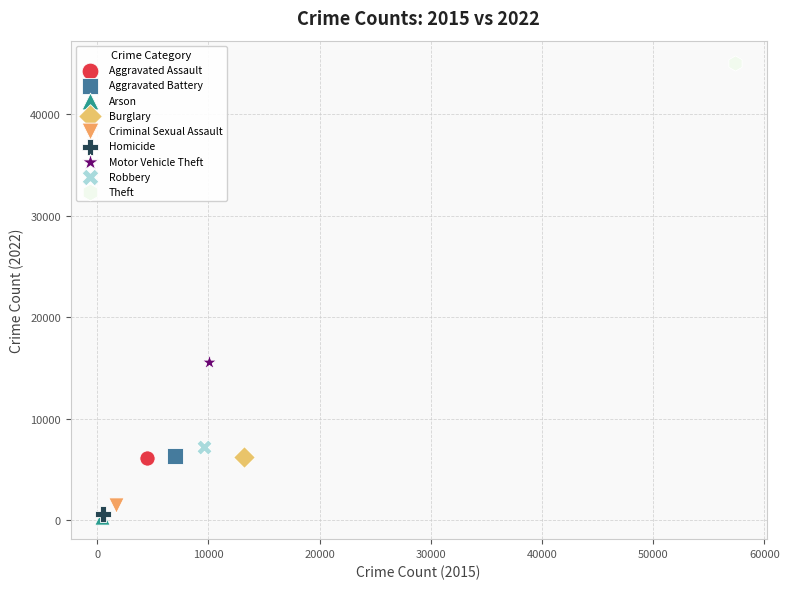

What are all the series names shown in the legend?

Aggravated Assault, Aggravated Battery, Arson, Burglary, Criminal Sexual Assault, Homicide, Motor Vehicle Theft, Robbery, Theft